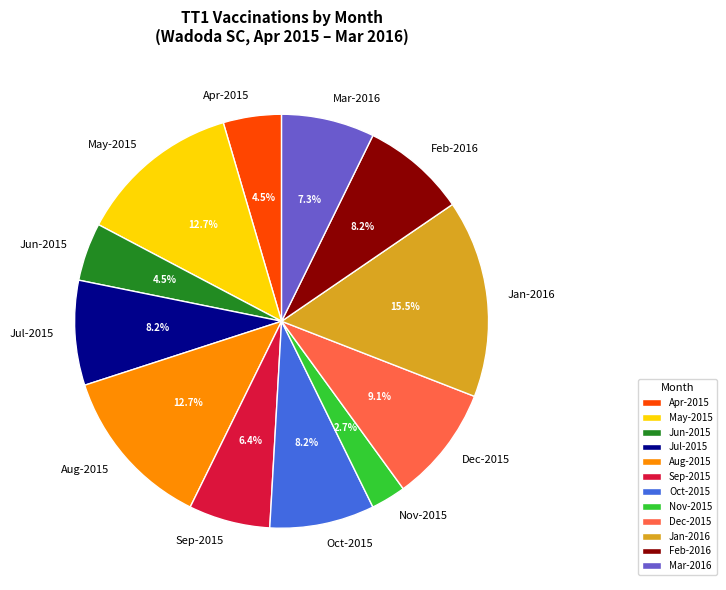

How many segments does this pie chart have?

12